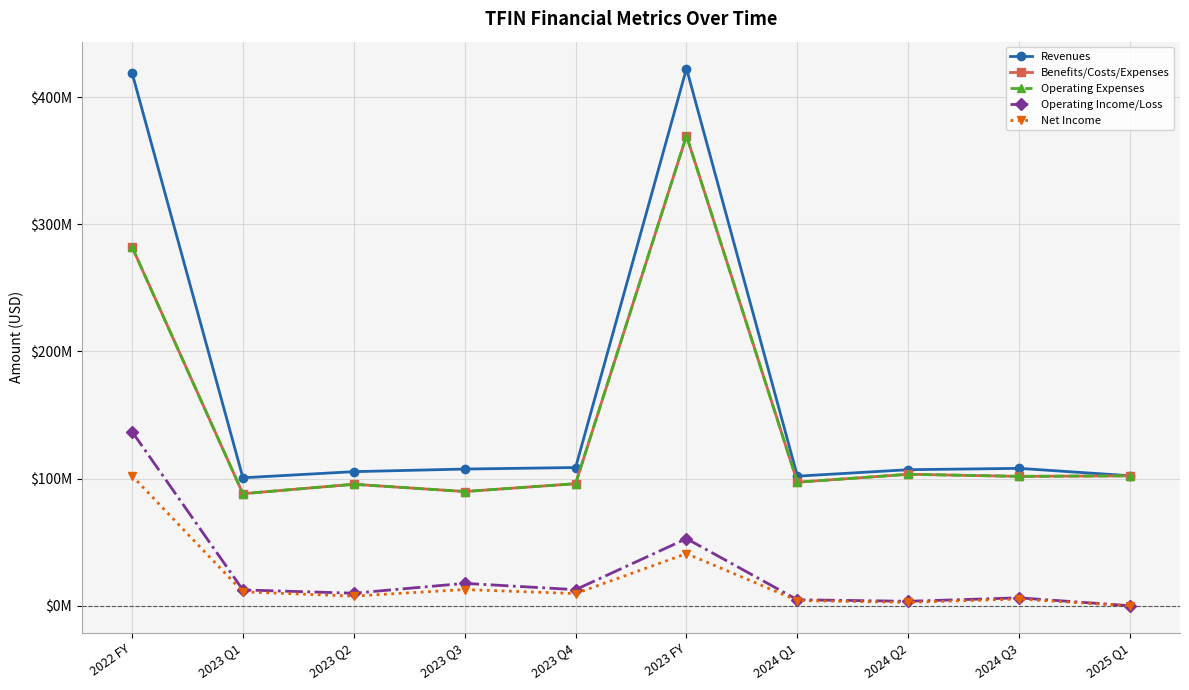

Is this an area chart (filled region under the line)?

No